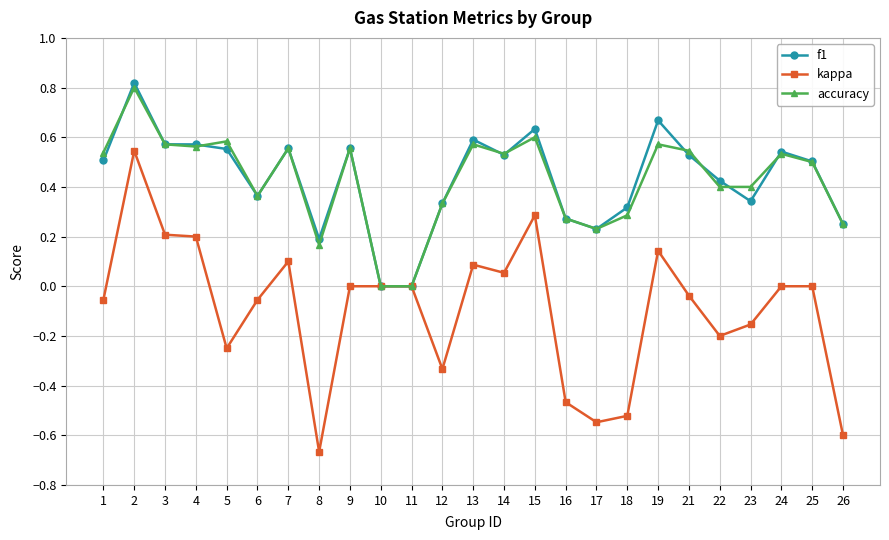

Which category has the lowest value across all series?

8